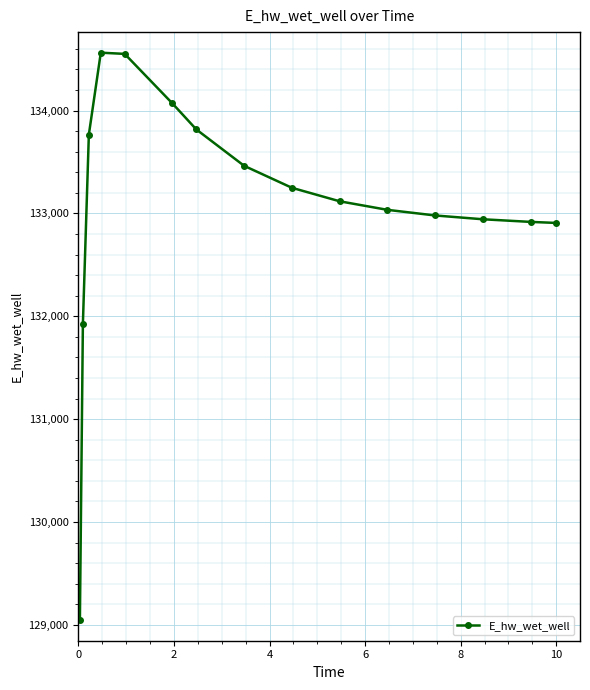

What is the sum of all values?

1996351.5